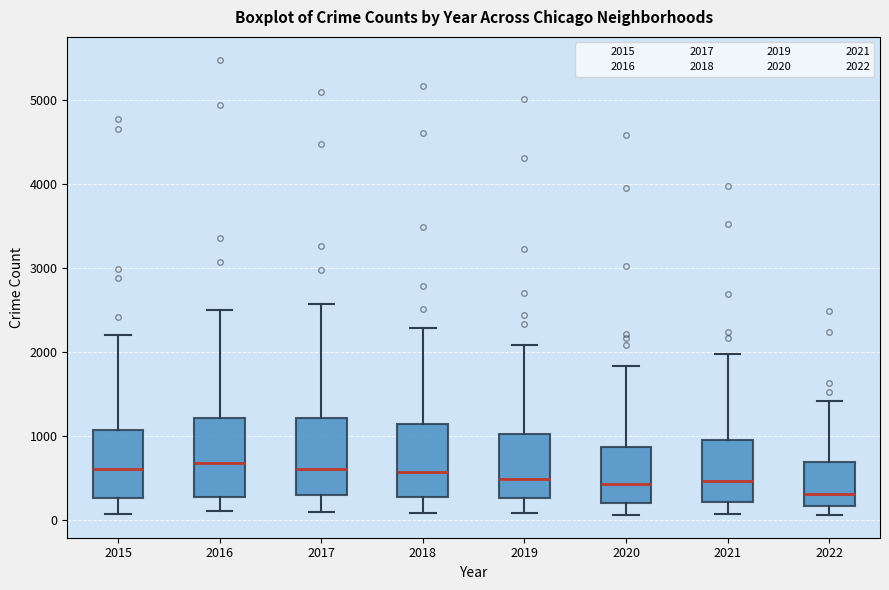

Which box has the lowest median line?

2022